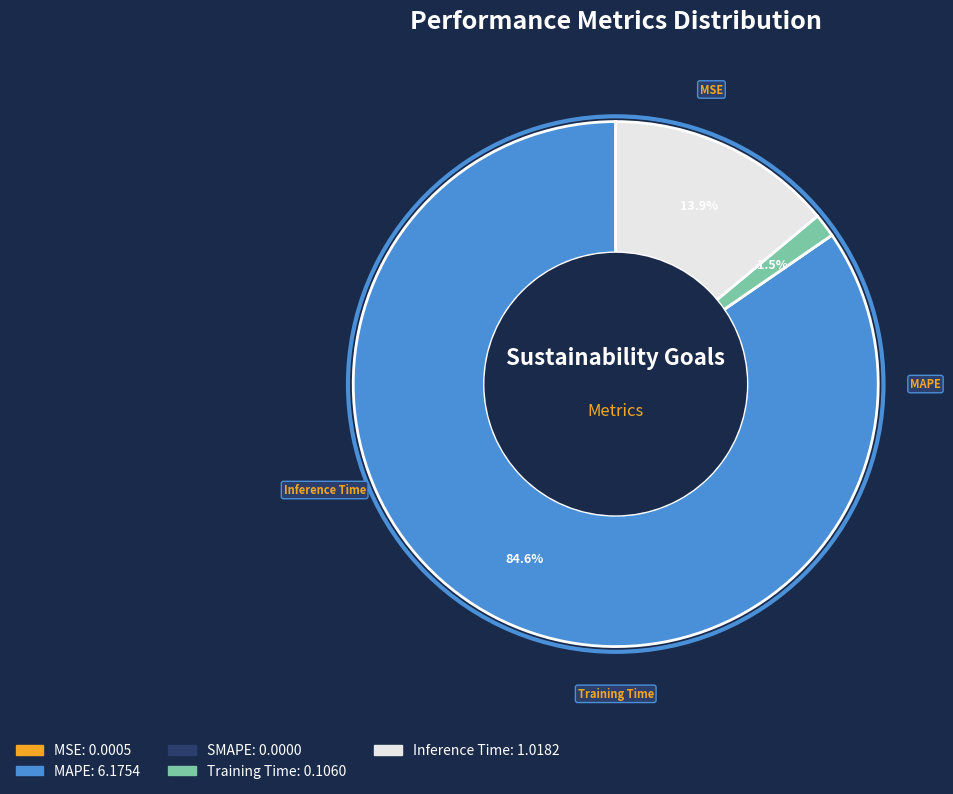

What is the largest slice in the pie chart?

MAPE